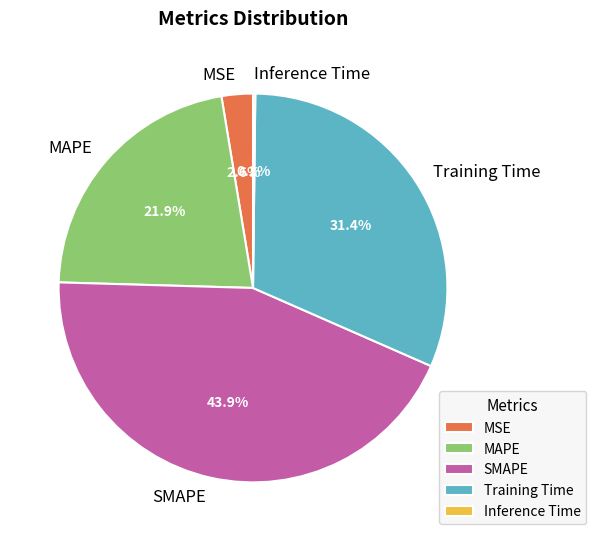

To the nearest percent, what is the average slice percentage?

20%